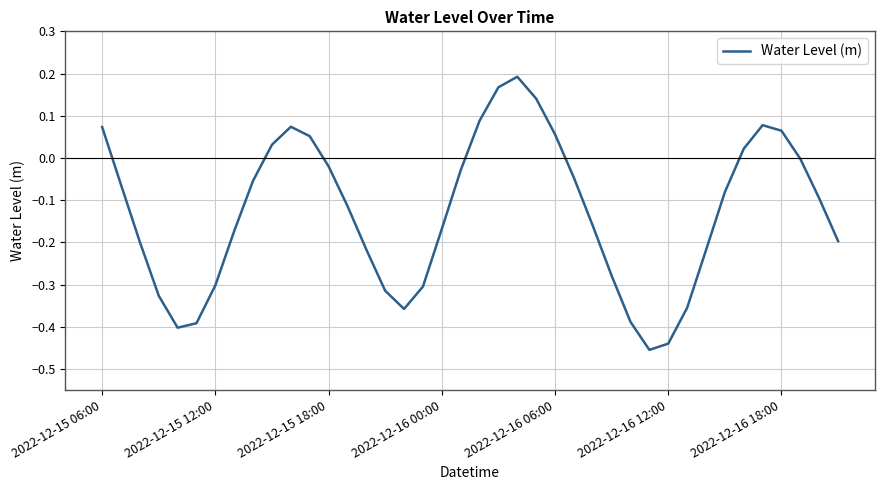

Count the number of data series in this chart.

1